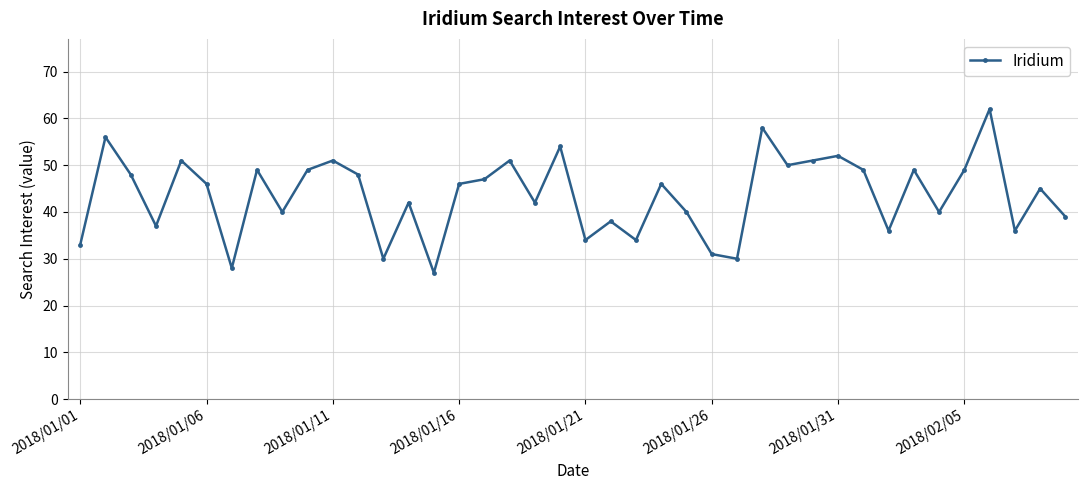

What is the value of the 3rd point from the left?

48